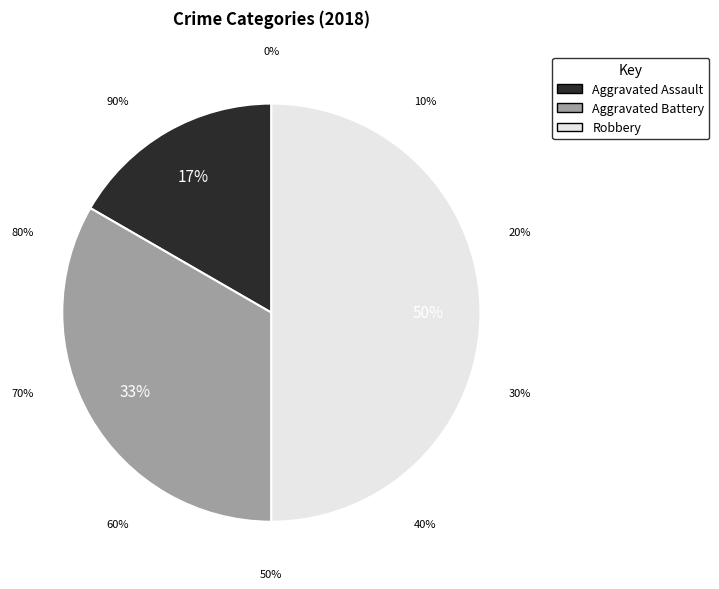

What is the change in value from Aggravated Battery to Robbery?

+1